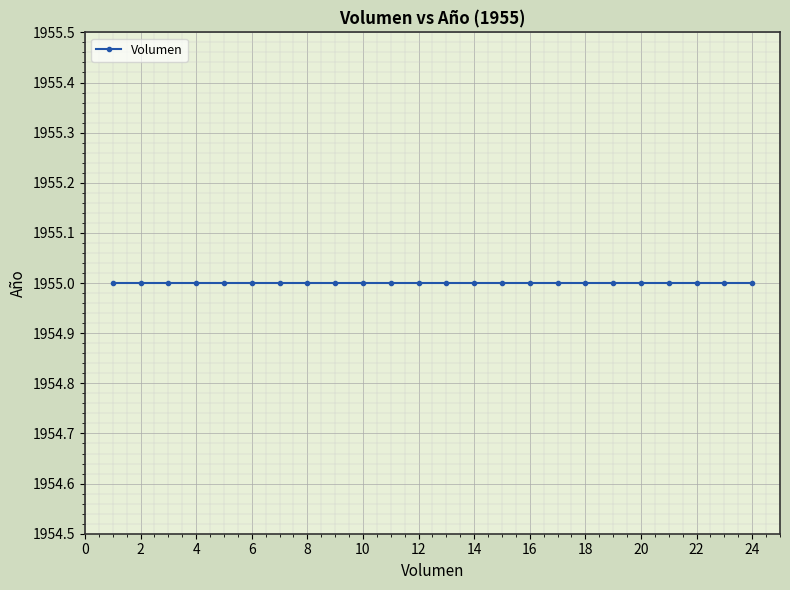

Where does the data first go above 13?

14